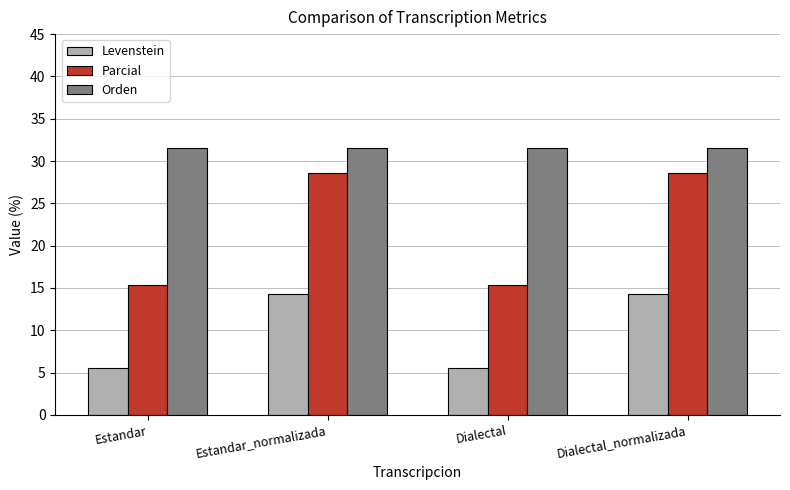

At which label does Parcial first exceed 28?

Estandar_normalizada